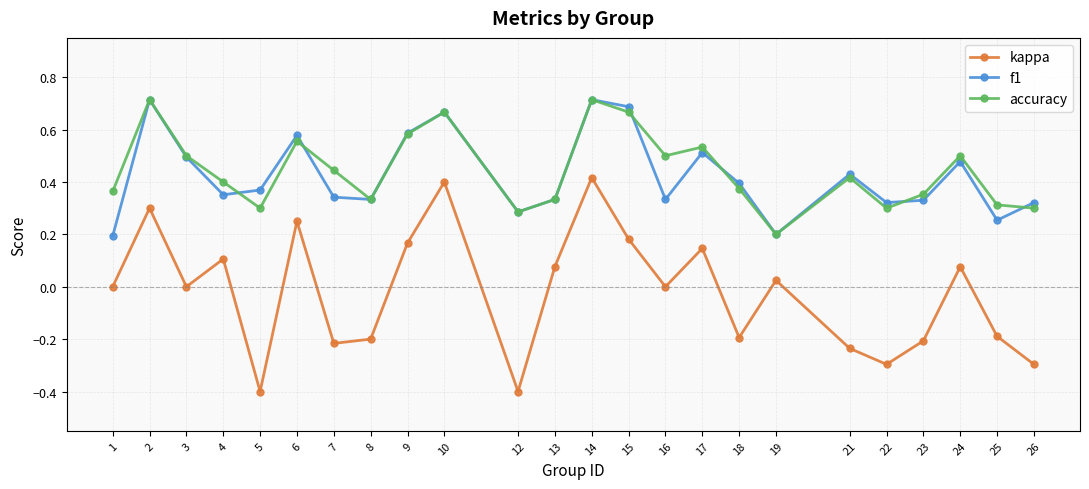

The f1 series shows 0.1 at 4. True or false?

False